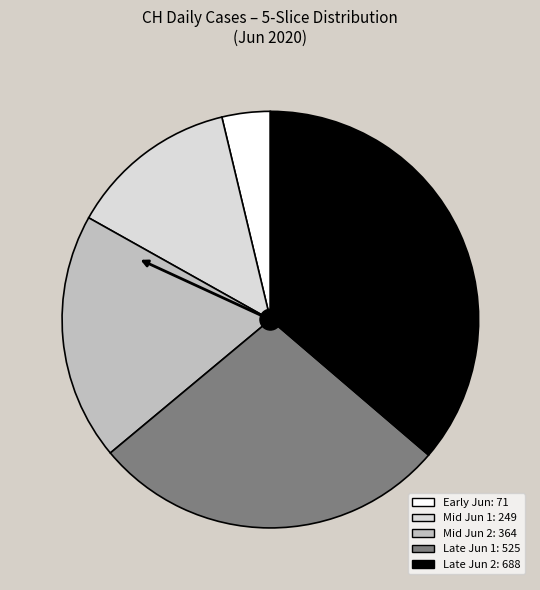

Is there a majority slice in this chart?

No